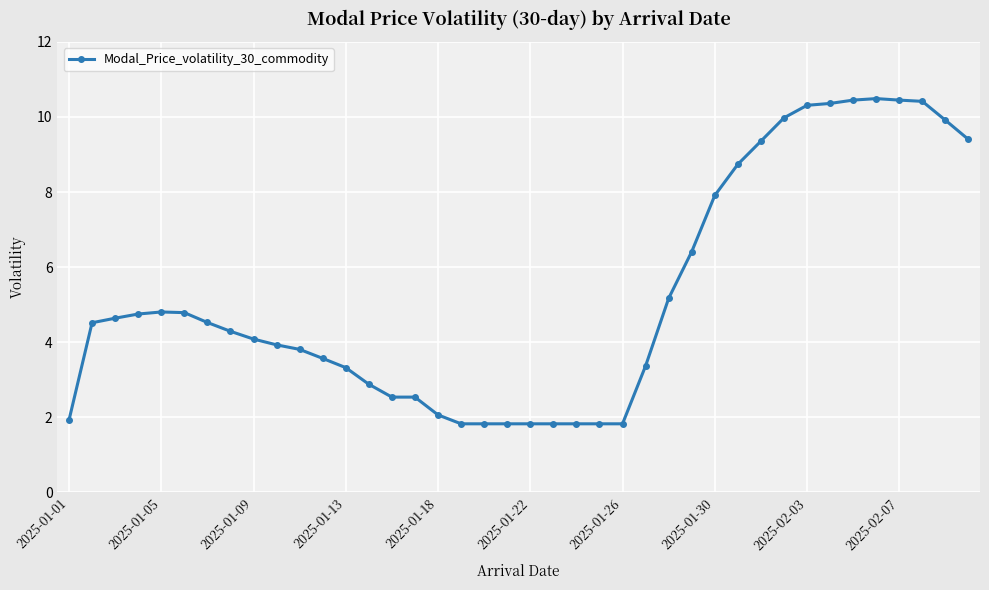

What is the average value?

5.3